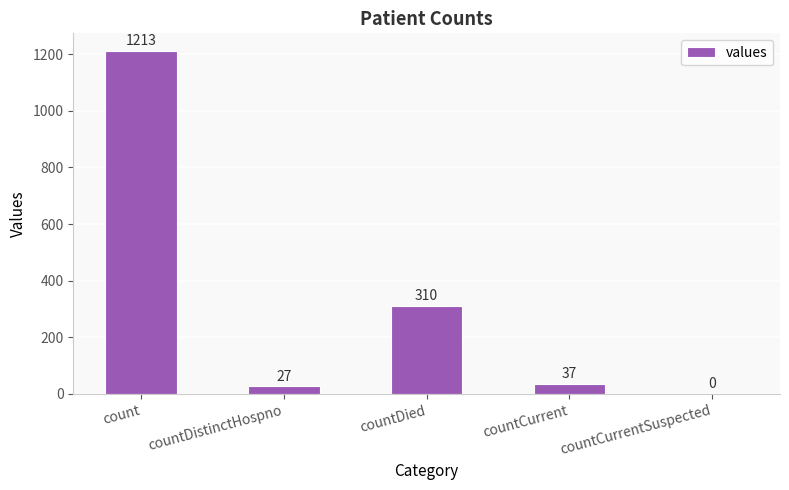

What is the sum of all values?

1587